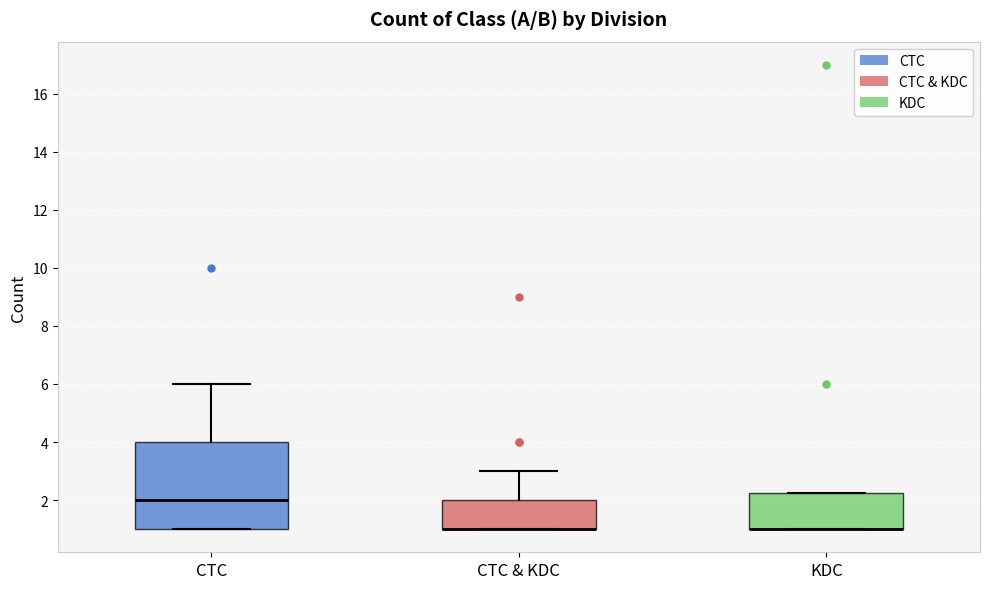

Which box is the tallest, from its lower edge to its upper edge?

CTC